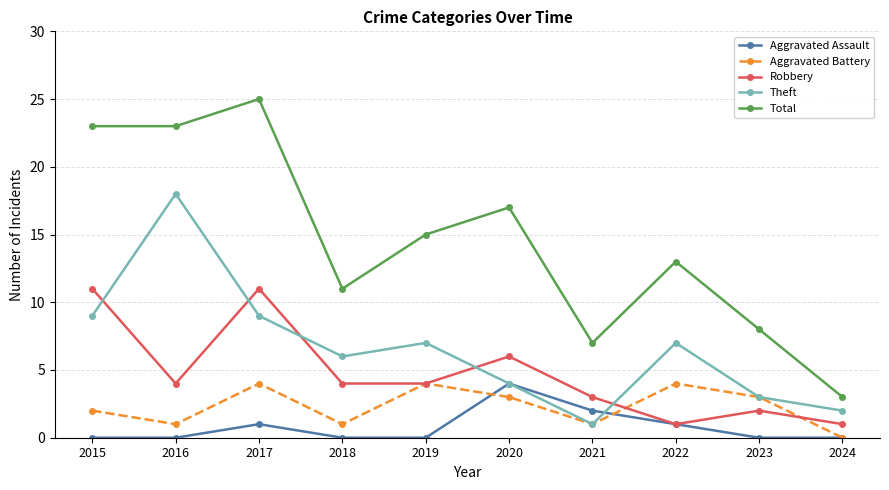

Is this an area chart (filled region under the line)?

No